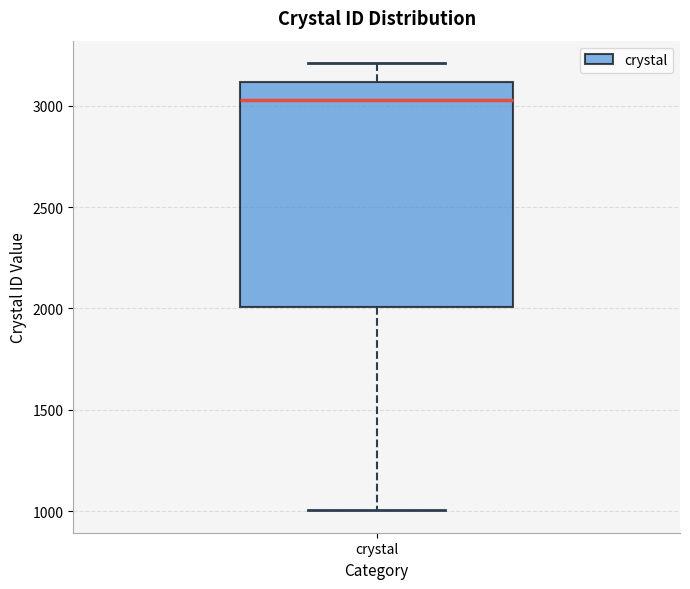

Read this box plot against the y-axis: the position of the median line, the range covered by the box, and the ends of both whiskers. The values are not printed on the chart, so give them approximately, as read against the axis.

median 3050, box 2000 to 3100, whiskers 1000 to 3200